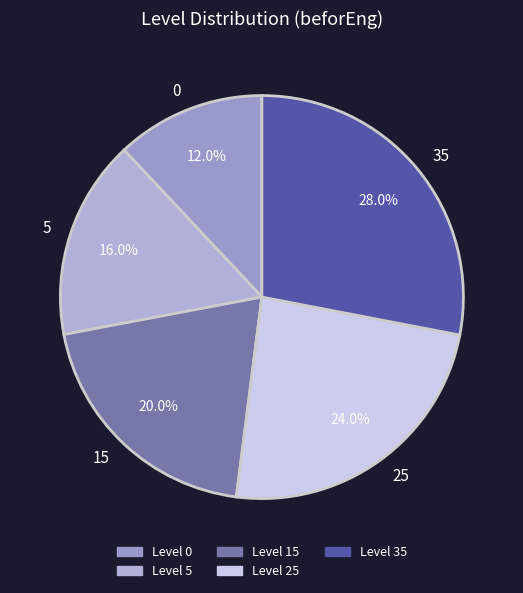

To the nearest percent, what is the combined percentage of 25 and 0?

36%